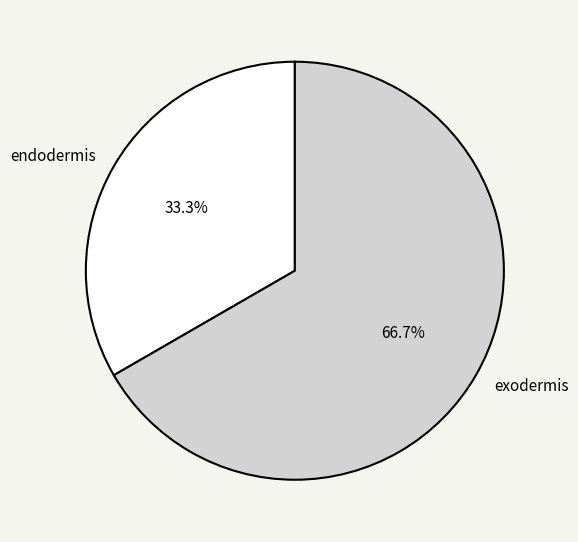

Is it true that exodermis is 67% of the pie?

True